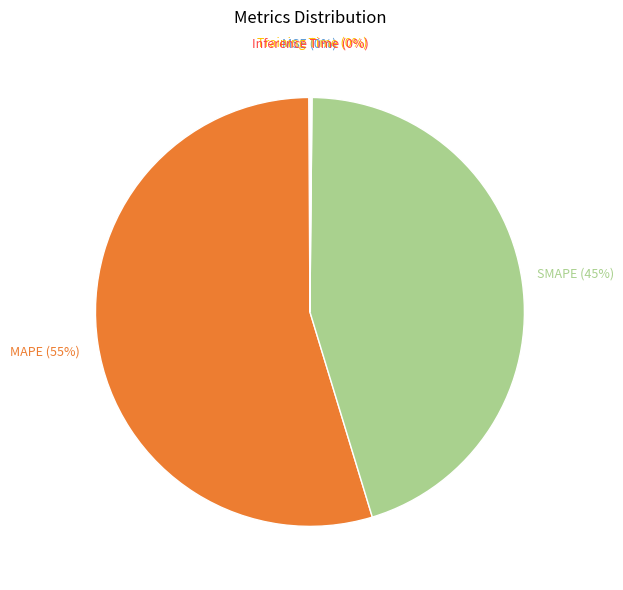

To the nearest percent, what is the average slice percentage?

20%